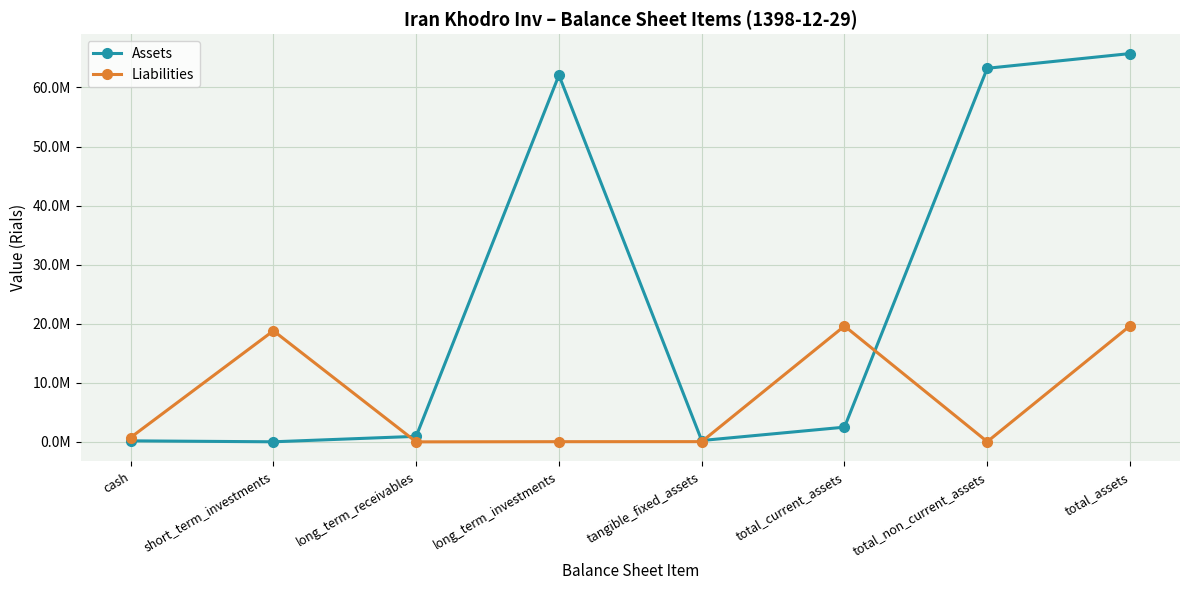

Is this an area chart (filled region under the line)?

No